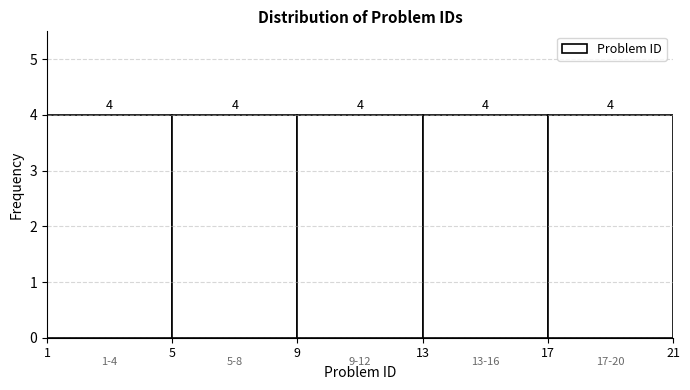

Reading left to right, list every bar in this chart as the range it spans on the x-axis followed by its height.

1 to 5: 4
5 to 9: 4
9 to 13: 4
13 to 17: 4
17 to 21: 4